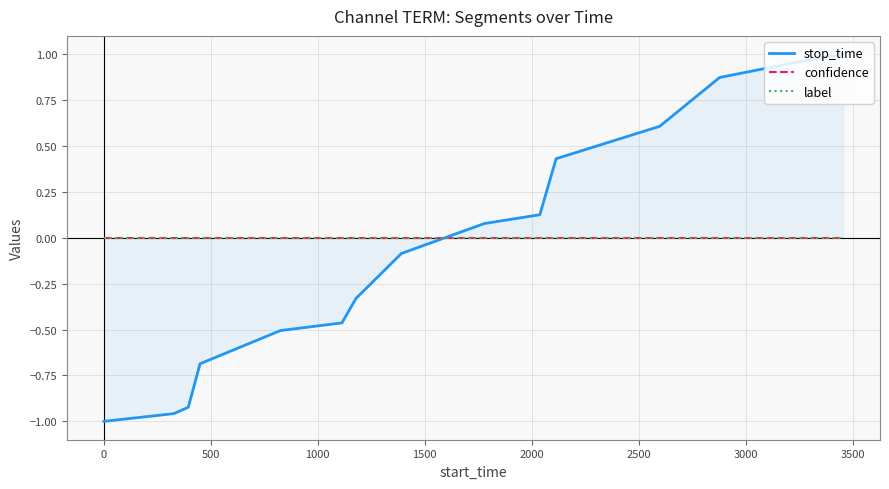

How many times do confidence and stop_time cross each other?

1